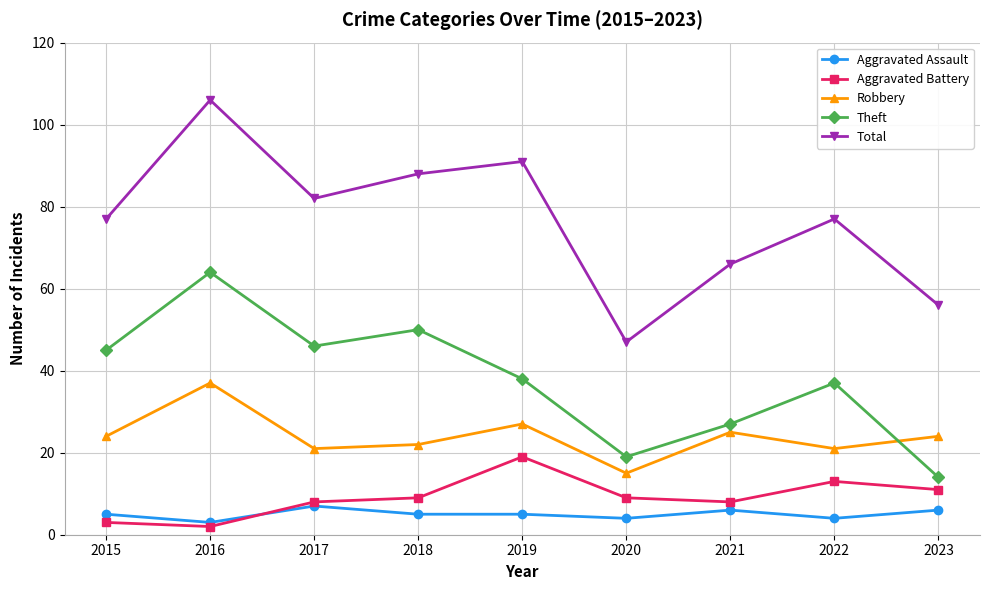

What is the approximate value of Robbery at 2021?

25